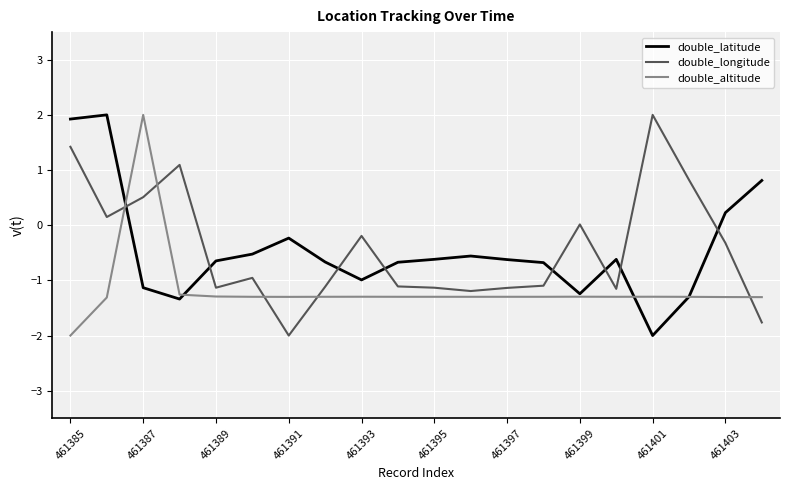

What is the smallest value displayed?

-2.0